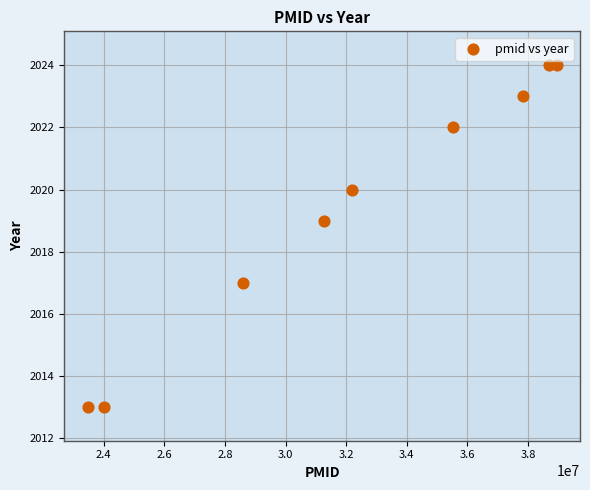

What is the average Y value?

2019